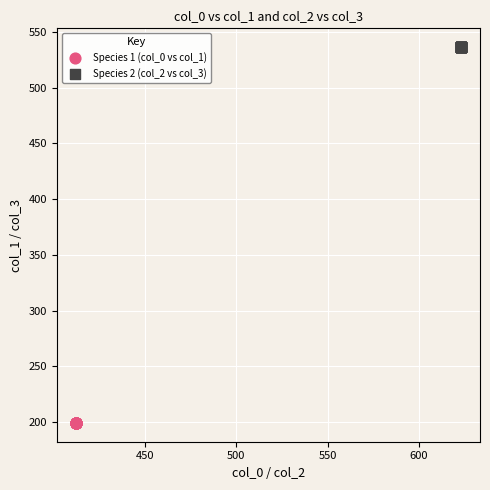

Which series reaches the minimum Y coordinate?

Species 1 (col_0 vs col_1)